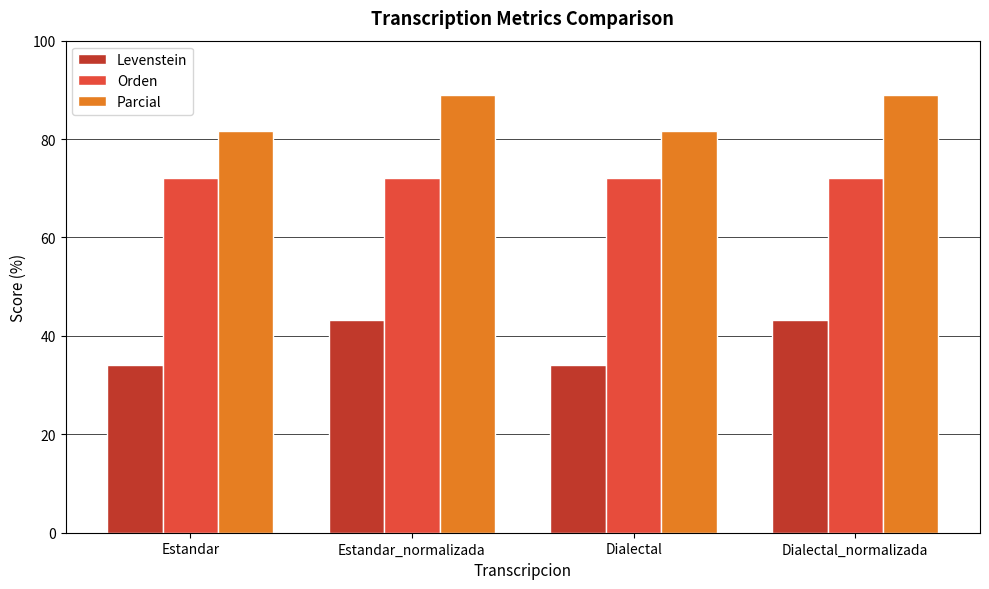

Are the bars horizontal?

No